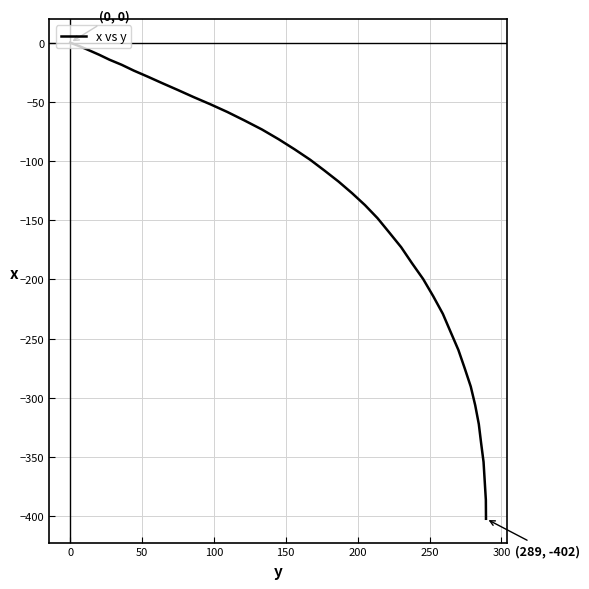

Does the chart have visible grid lines?

Yes